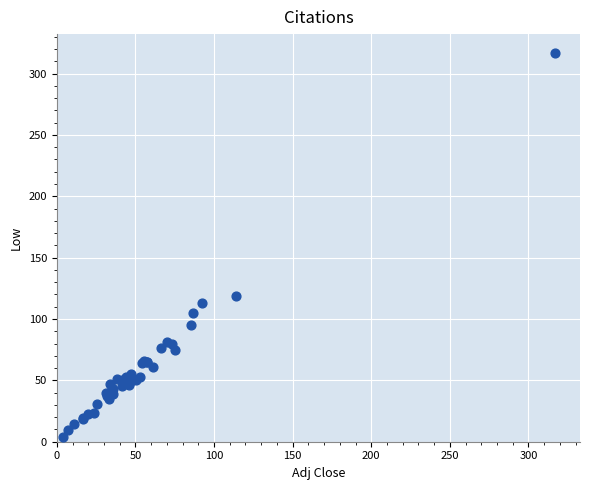

What Y value in the scatter plot is closest to 160?

118.6